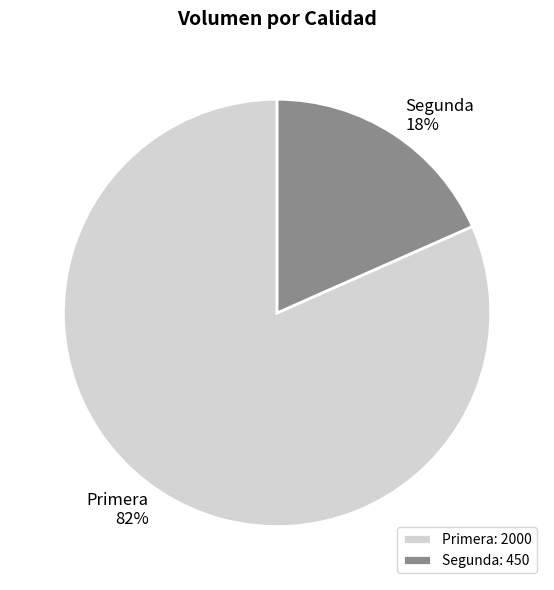

What is the ratio of the value at Segunda to the value at Primera?

0.2